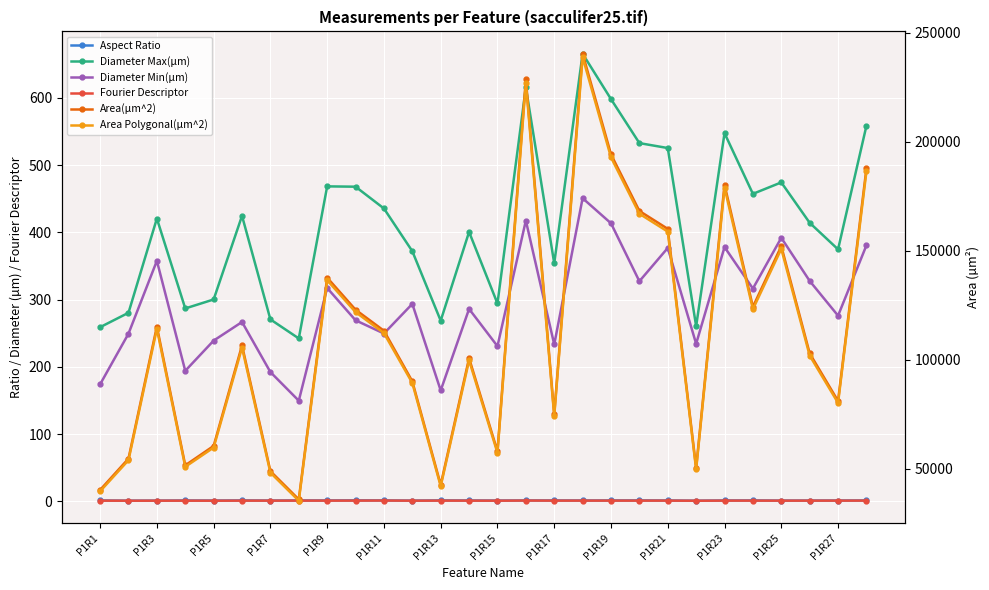

Is this an area chart (filled region under the line)?

No